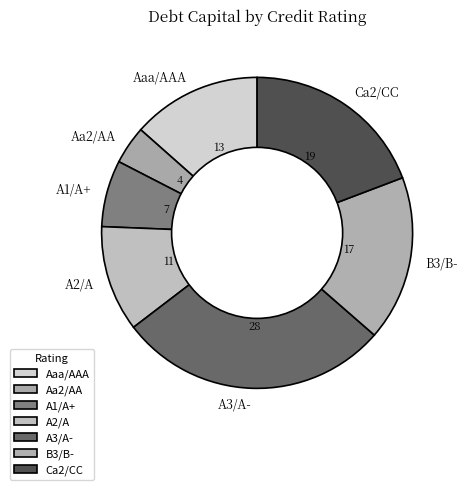

Which category has the smallest portion of the pie?

Aa2/AA